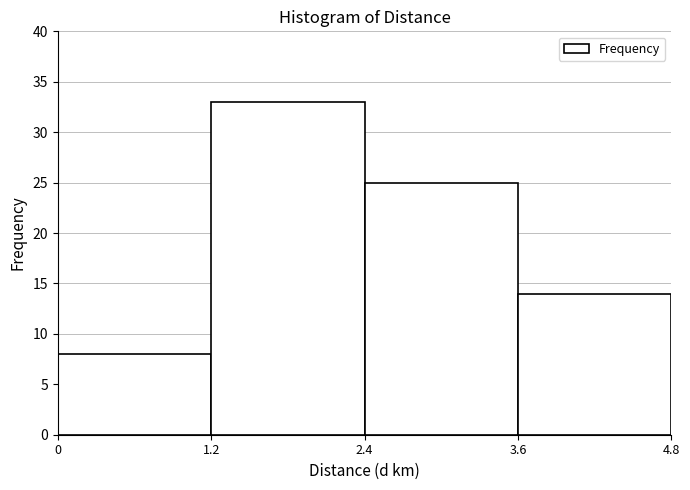

Over which range of the x-axis is the bar tallest?

1.2 to 2.4